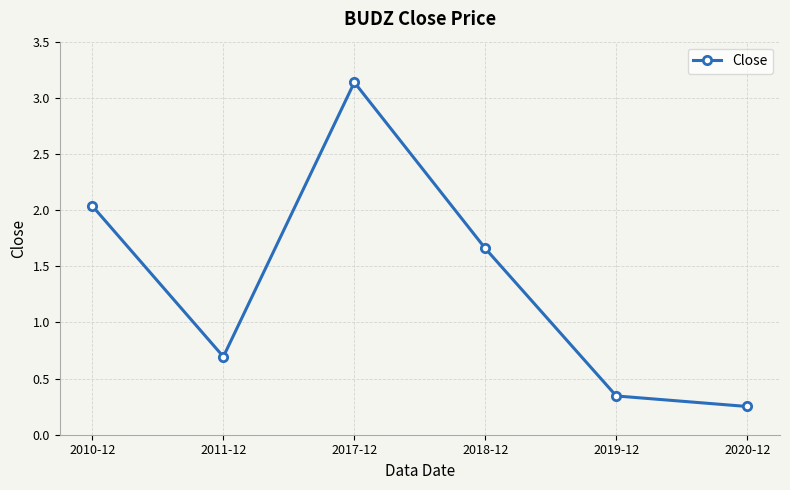

Which category has the lowest value across all series?

2020-12